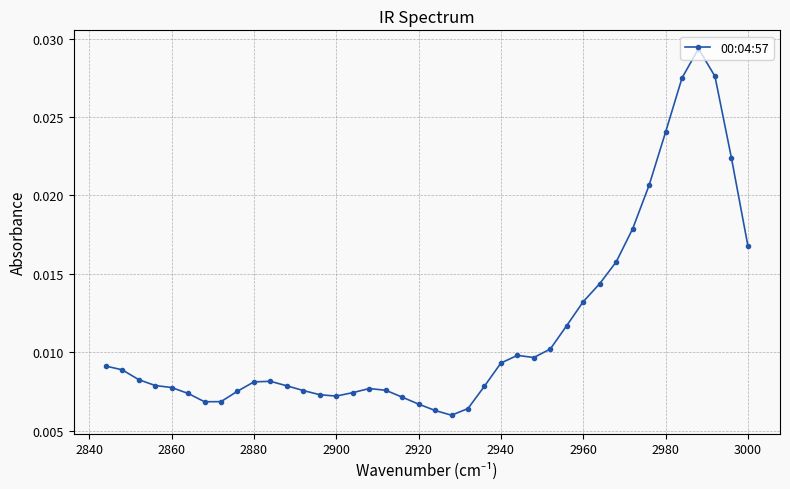

Count the values in the range 0 to 1.

40